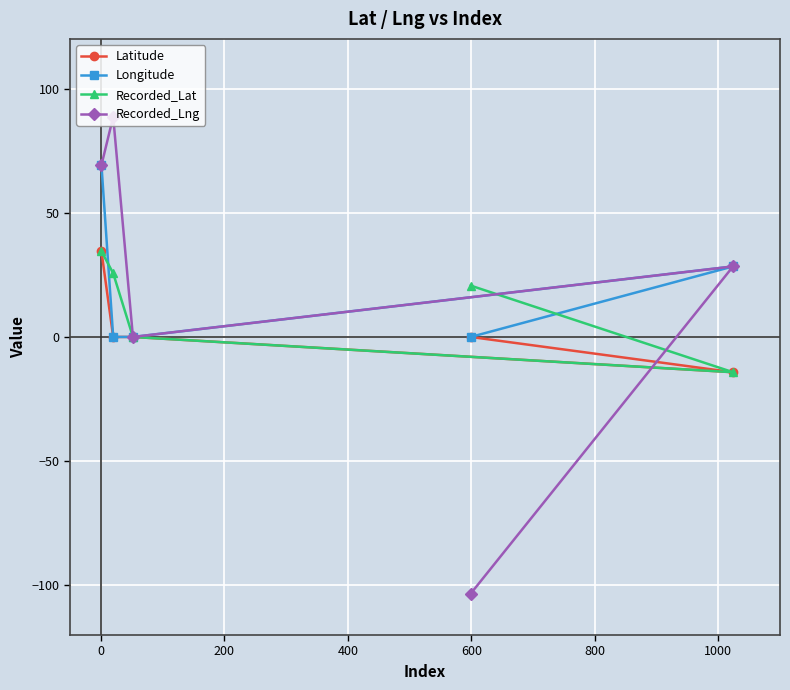

True or false: Latitude and Longitude cross at least once.

False